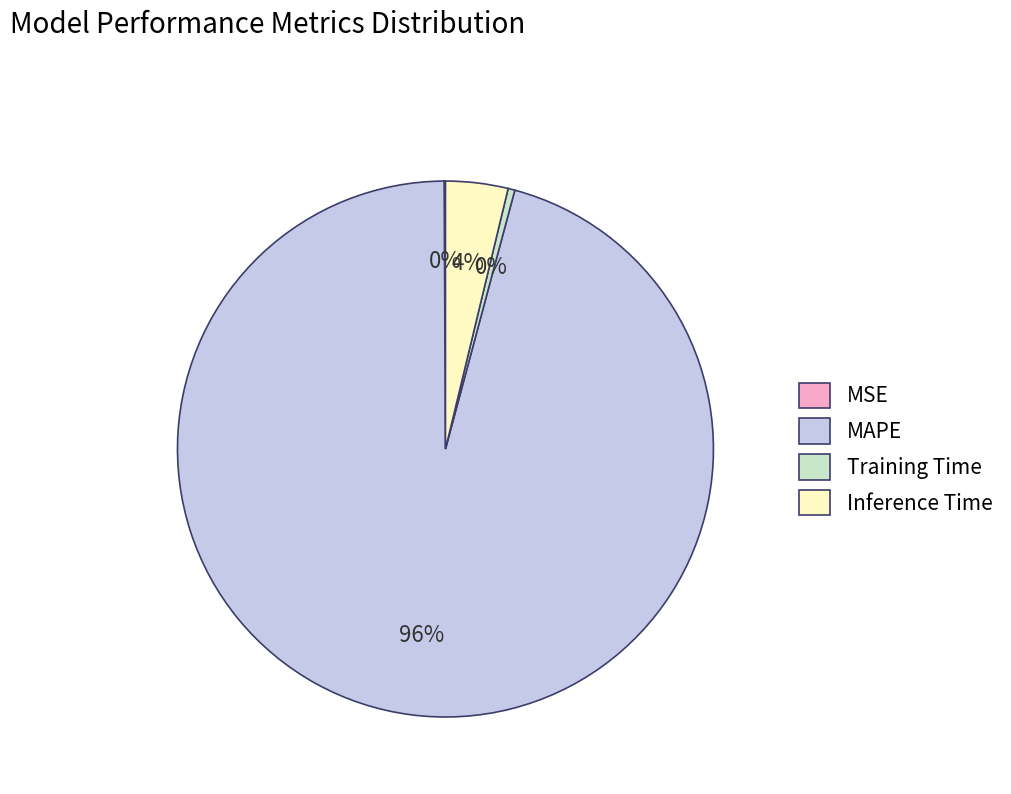

Which category has the biggest portion of the pie?

MAPE